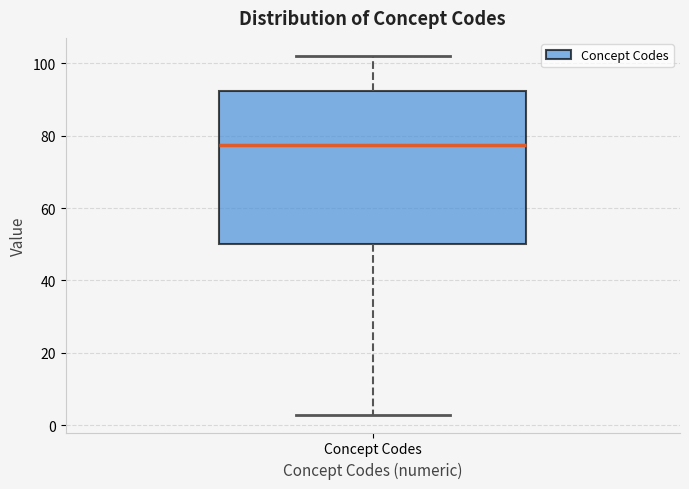

Transcribe this box plot: give where the median line is, the range the box spans, and where the two whiskers end, as read against the y-axis. The values are not printed on the chart, so give them approximately, as read against the axis.

median 78, box 50 to 92, whiskers 4 to 102